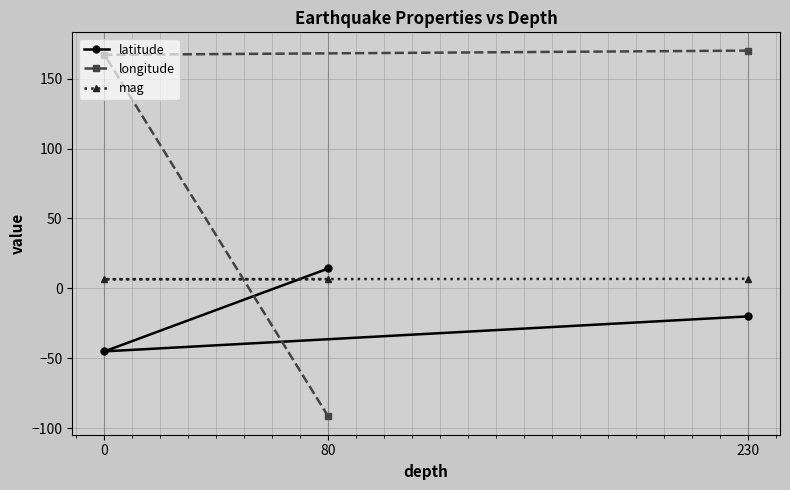

What is the difference between the maximum and minimum values in the longitude series?

261.5